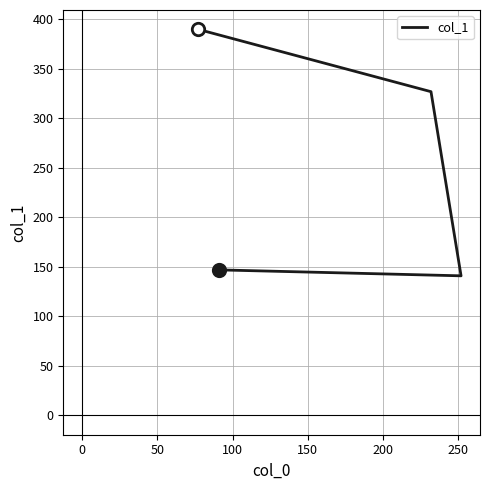

What is the ratio of the value at 0 to the value at 100?

2.2